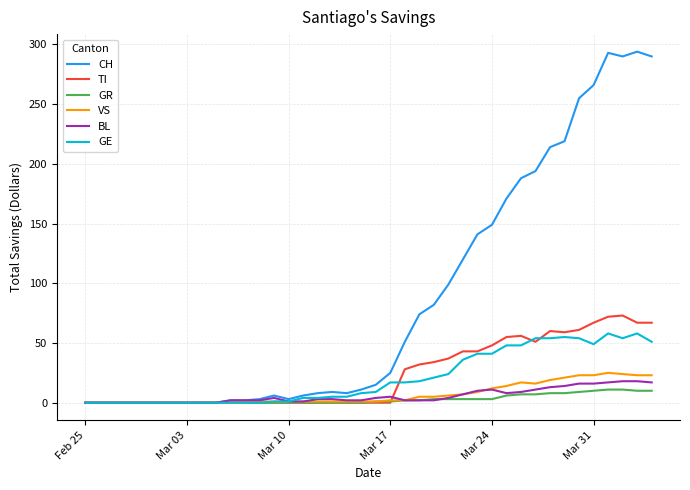

Which series has the largest total across all categories?

CH